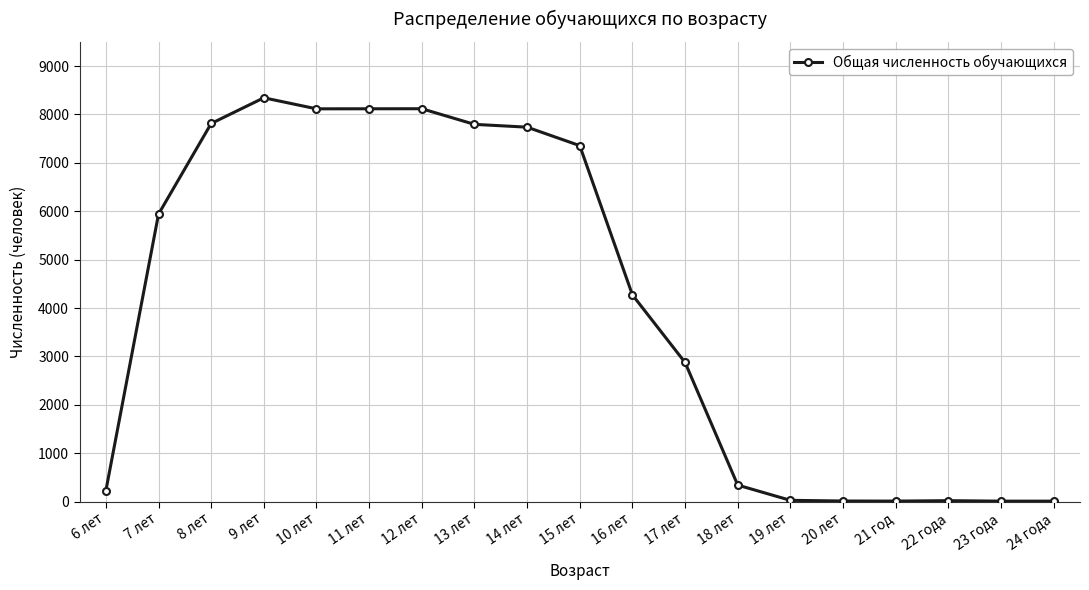

Does the chart display data point markers on the line(s)?

Yes